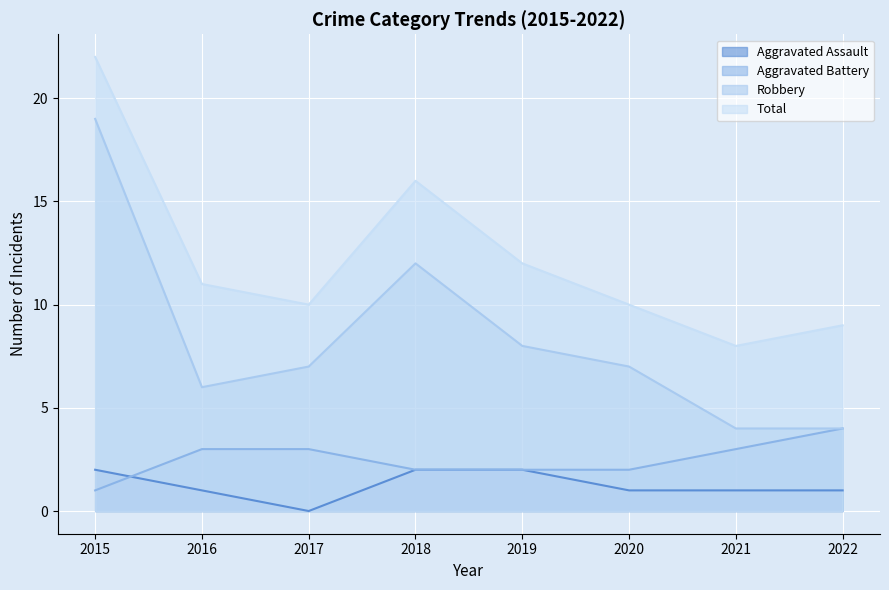

True or false: Aggravated Assault and Total intersect in this chart.

False